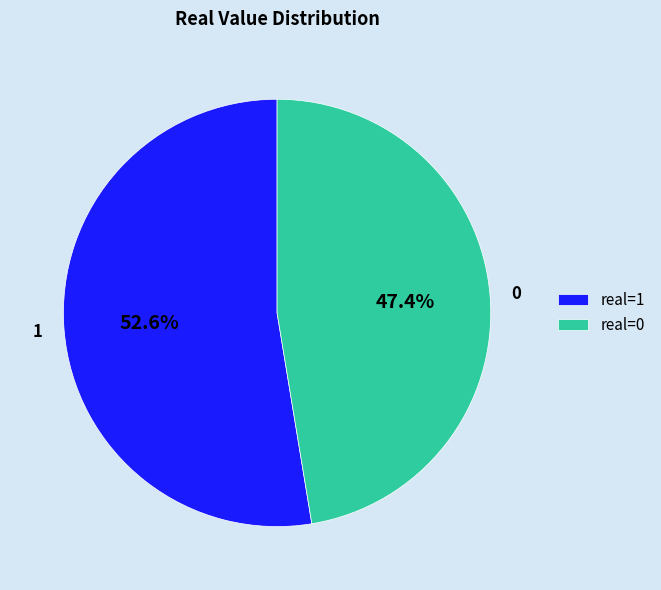

Between 1 and 0, which is larger?

1